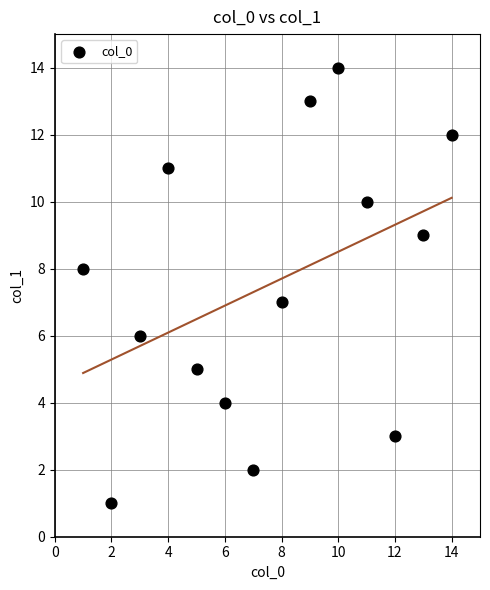

What is the range of Y values (max minus min)?

13